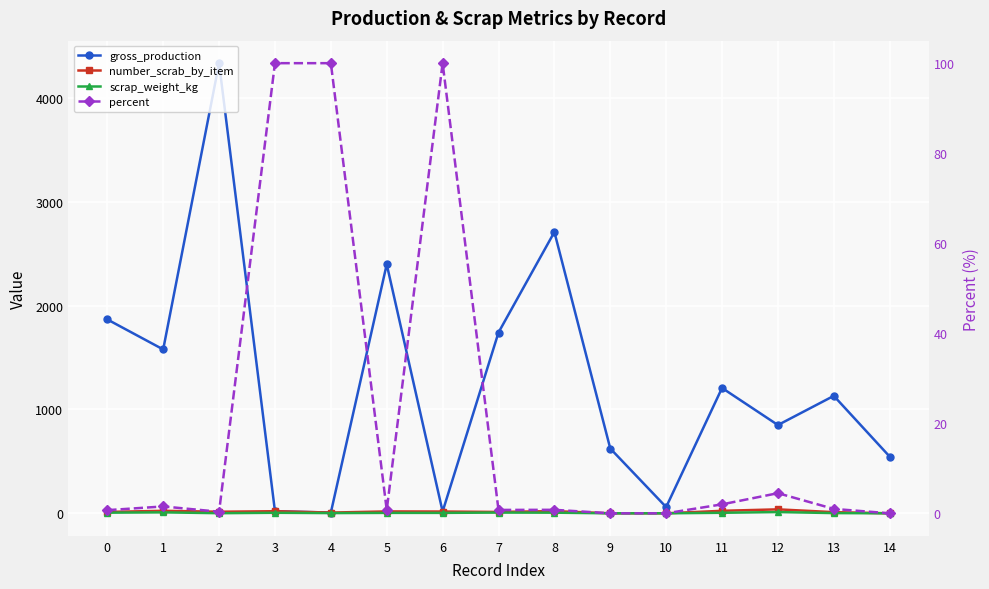

Between 13 and 7, which is larger?

7